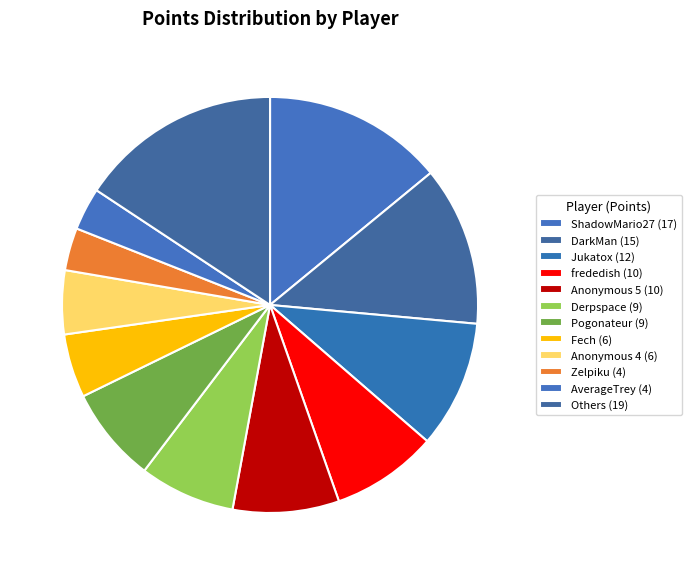

Count the number of slices in the pie.

12